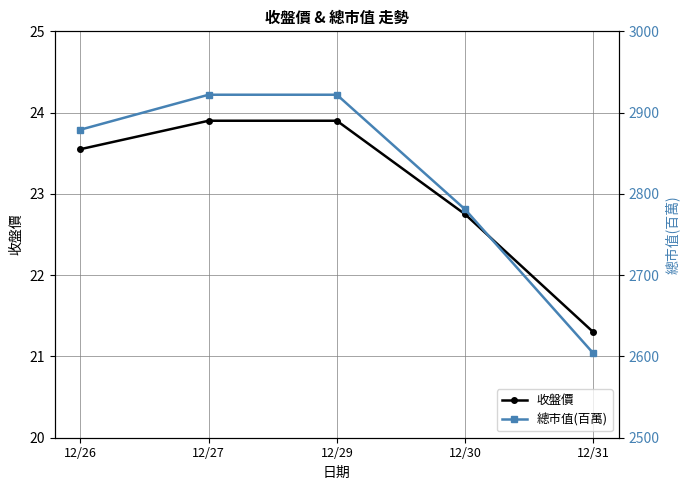

True or false: 收盤價 and 總市值(百萬) intersect in this chart.

False